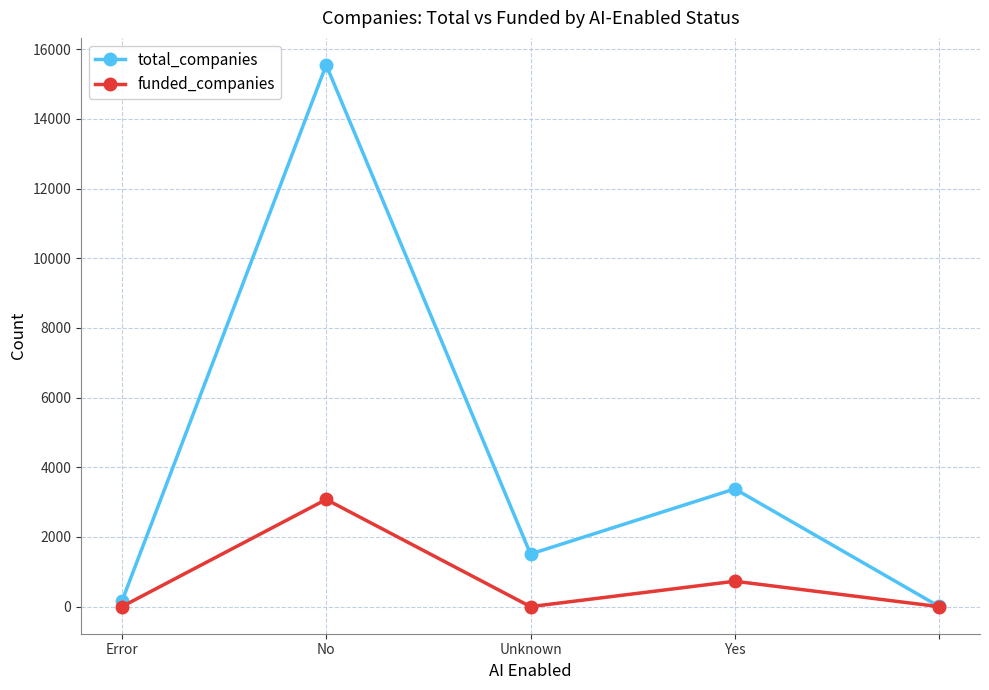

What is the highest value of the funded_companies series?

3077